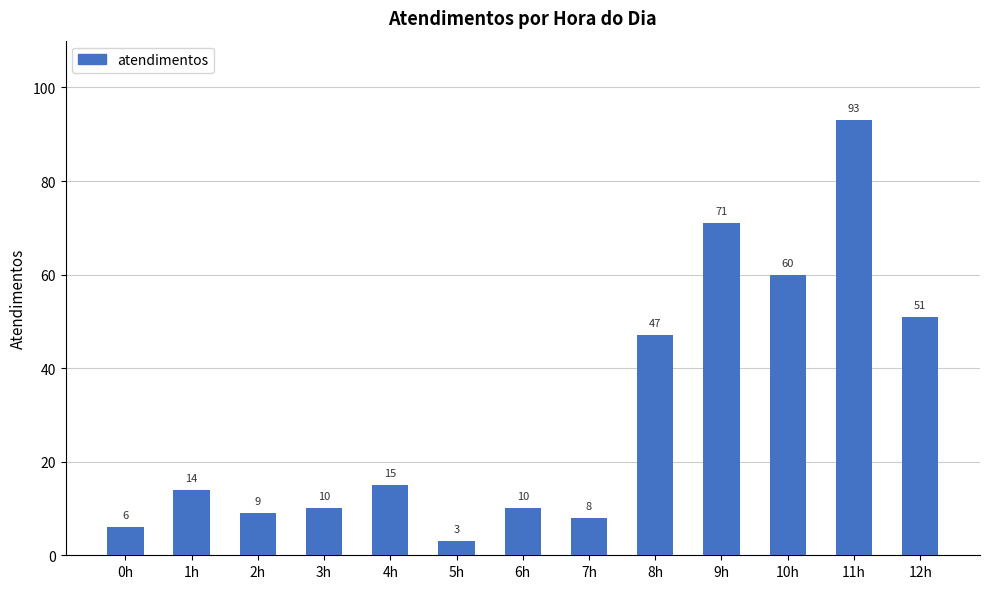

The value at 4h is 4. True or false?

False